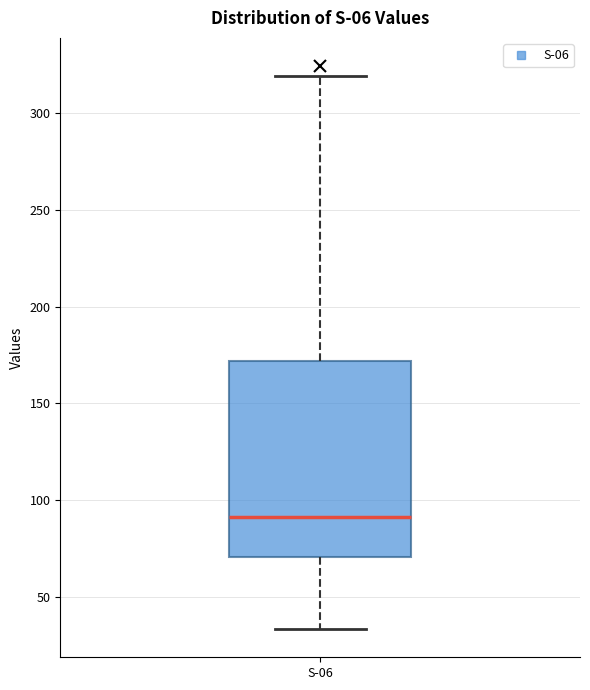

Transcribe this box plot: give where the median line is, the range the box spans, and where the two whiskers end, as read against the y-axis. The values are not printed on the chart, so give them approximately, as read against the axis.

median 90, box 70 to 170, whiskers 35 to 320